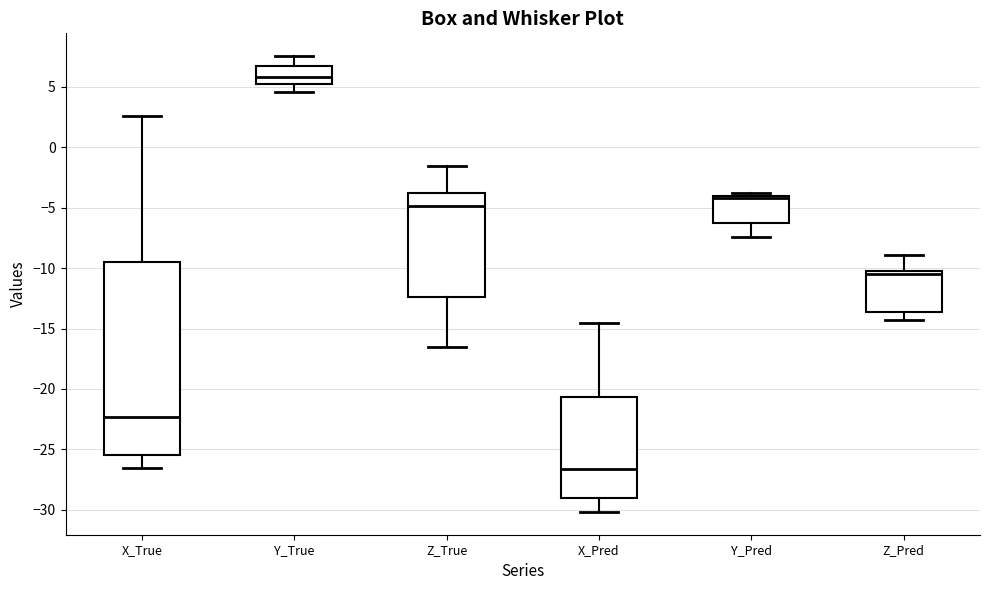

Which box is the tallest, from its lower edge to its upper edge?

X_True